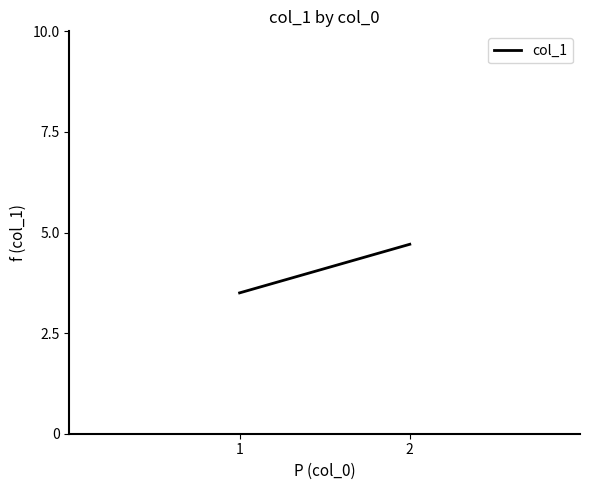

The value at 1 is 3.5. True or false?

True